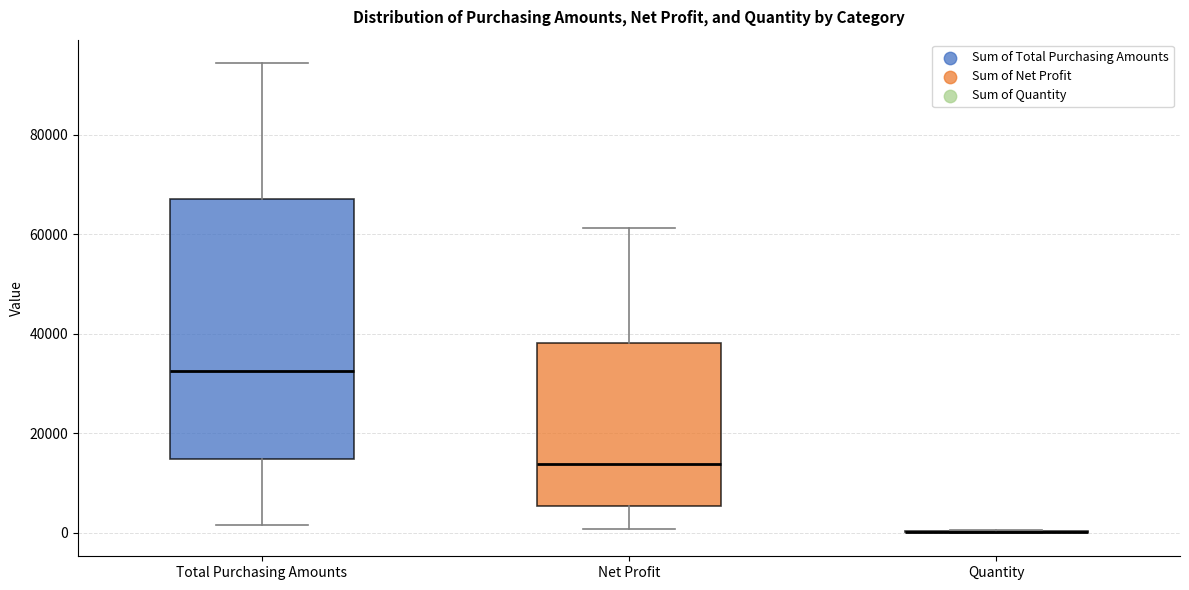

Where does the lower whisker of the box for Total Purchasing Amounts end on the y-axis? The values are not printed on the chart, so give them approximately, as read against the axis.

2000